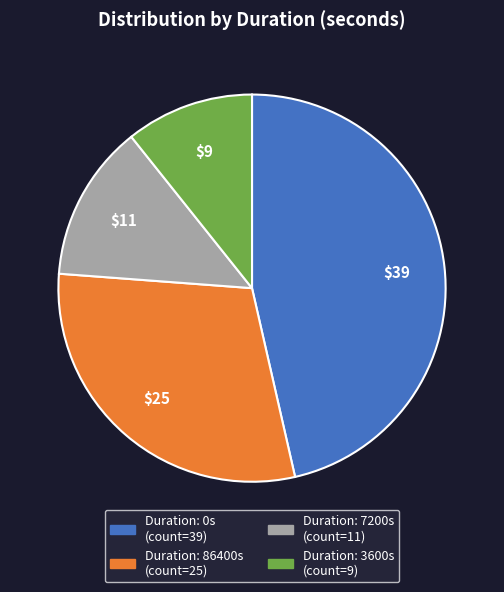

Is there a majority slice in this chart?

No